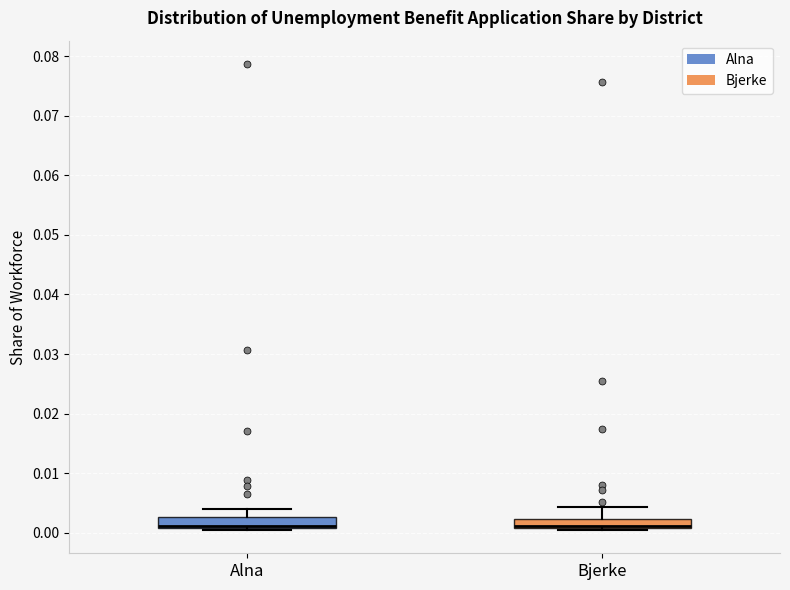

Reading left to right, read every box against the y-axis: the position of its median line, the range the box covers, and the ends of its whiskers. The values are not printed on the chart, so give them approximately, as read against the axis.

Alna: median 0.001 (drawn on the box's lower edge), box 0.001 to 0.003, whiskers 0.000 to 0.004
Bjerke: median 0.001 (drawn on the box's lower edge), box 0.001 to 0.002, whiskers 0.000 to 0.004